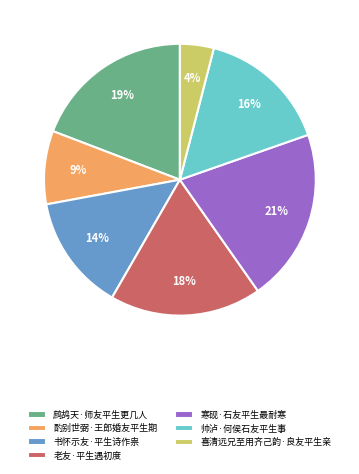

To the nearest percent, what is the average slice percentage?

14%